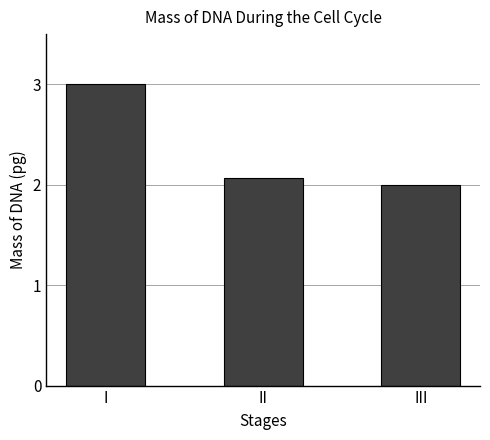

True or false: the data shows 3.0 at I.

True